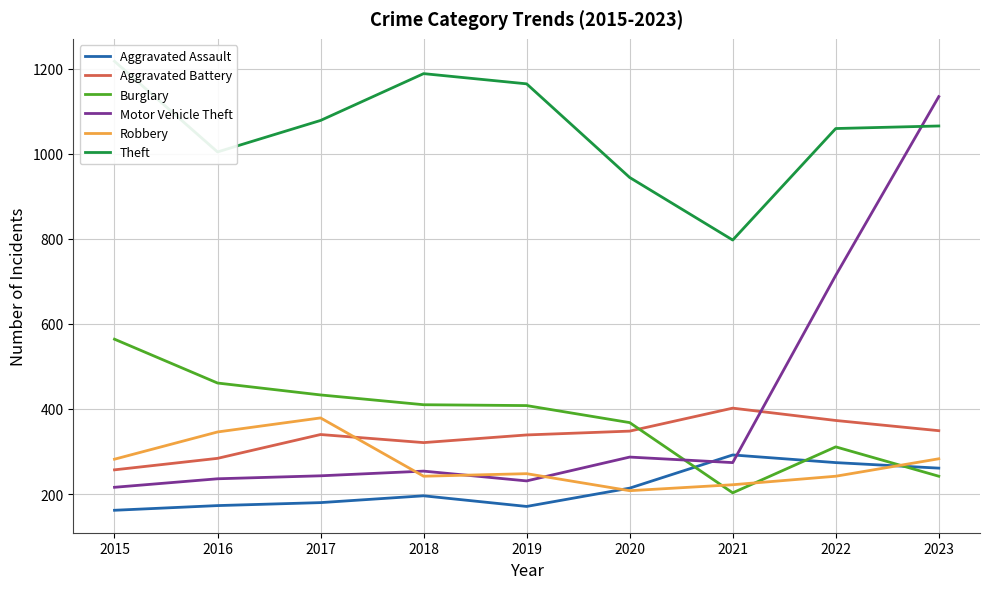

Reading right to left, what are all the values shown in this chart?

Aggravated Assault: 2023=261	2022=274	2021=292	2020=214	2019=171	2018=196	2017=180	2016=173	2015=162
Aggravated Battery: 2023=349	2022=373	2021=402	2020=348	2019=339	2018=321	2017=340	2016=284	2015=257
Burglary: 2023=242	2022=311	2021=203	2020=368	2019=408	2018=410	2017=433	2016=461	2015=564
Motor Vehicle Theft: 2023=1134	2022=714	2021=274	2020=287	2019=231	2018=254	2017=243	2016=236	2015=216
Robbery: 2023=283	2022=242	2021=222	2020=208	2019=248	2018=242	2017=379	2016=346	2015=282
Theft: 2023=1065	2022=1059	2021=797	2020=944	2019=1164	2018=1188	2017=1078	2016=1004	2015=1217